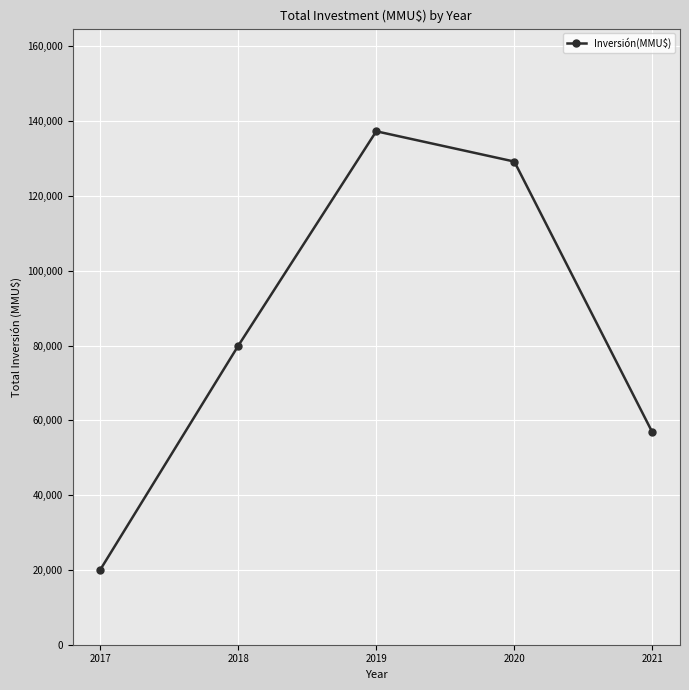

Which has a higher value, 2020 or 2017?

2020